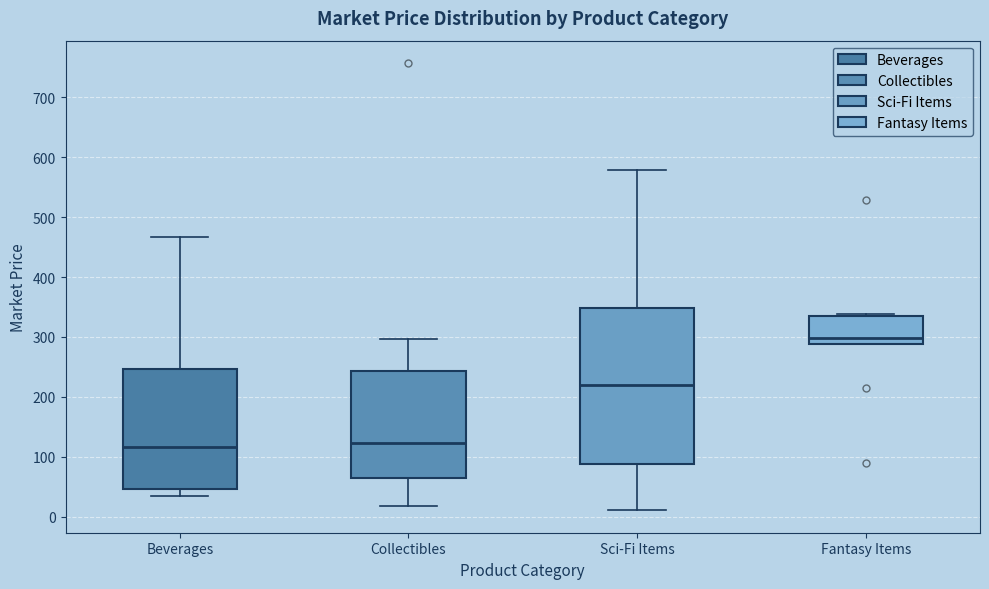

Which box is the tallest, from its lower edge to its upper edge?

Sci-Fi Items